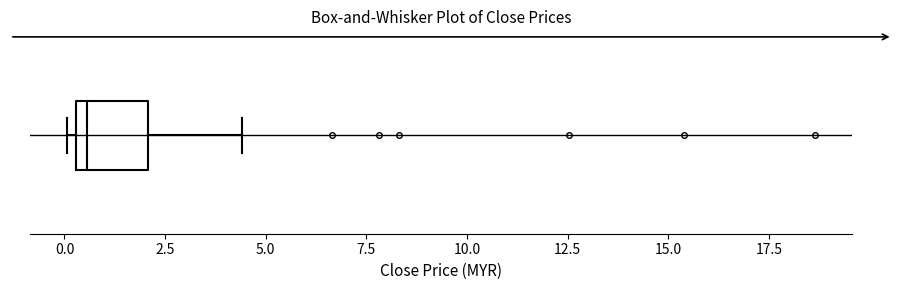

Read this box plot against the x-axis: the position of the median line, the range covered by the box, and the ends of both whiskers. The values are not printed on the chart, so give them approximately, as read against the axis.

median 0.5 (just right of the box's left edge), box 0.5 to 2.0, whiskers 0.0 to 4.5